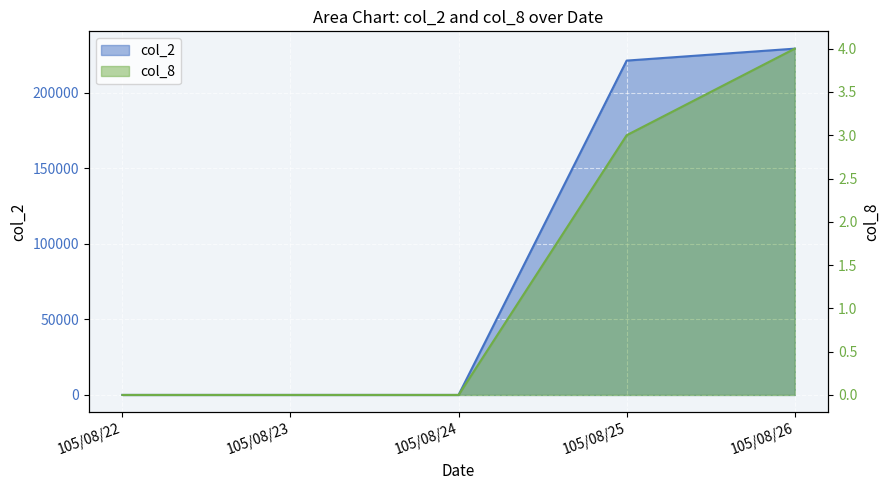

Is it true that col_8 equals 1 at 105/08/24?

False